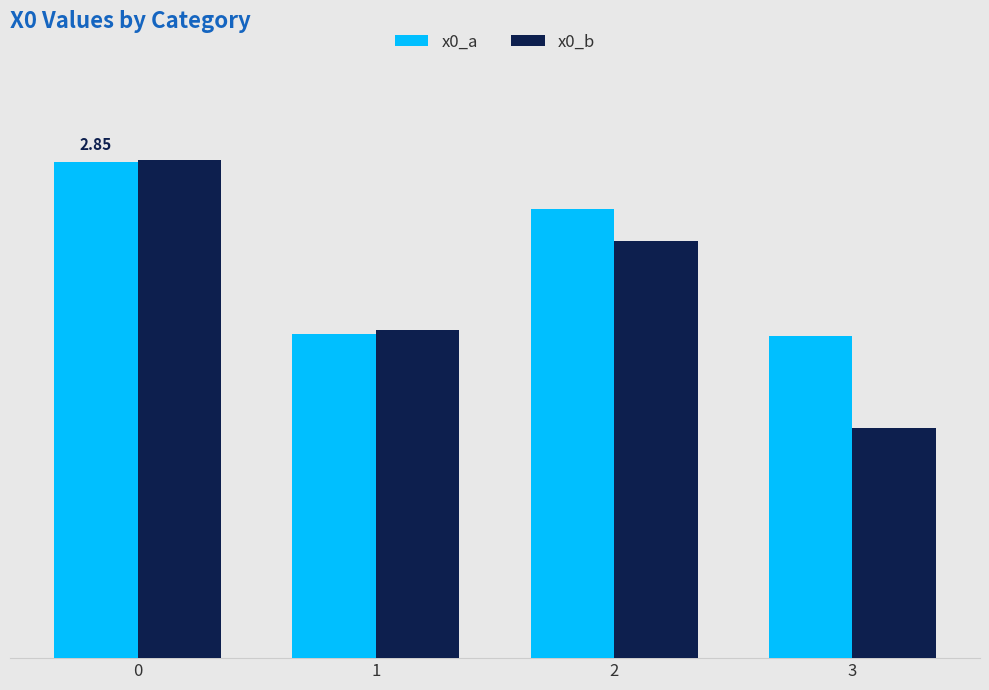

Does the chart contain stacked bars?

No